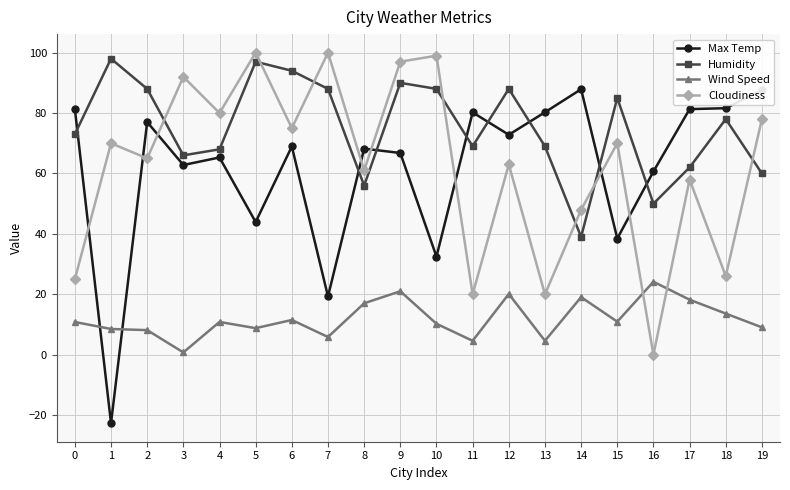

Is the value of Humidity at 18 greater than the value of Max Temp at 12?

Yes